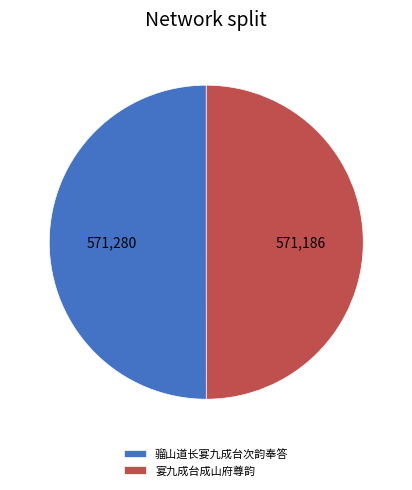

Combined, do 骝山道长宴九成台次韵奉答 and 宴九成台成山府尊韵 account for over 50%?

Yes